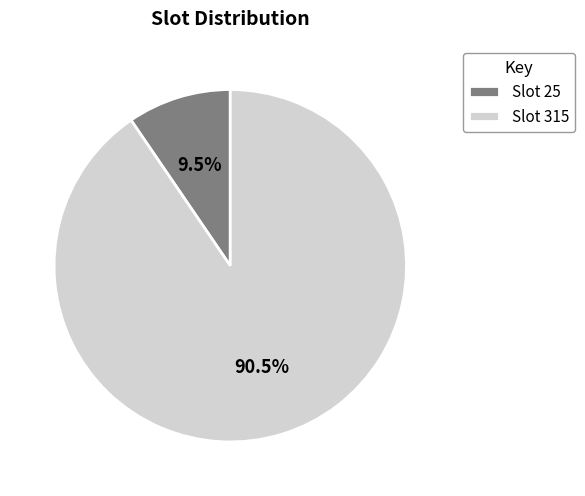

Which category has the biggest portion of the pie?

Slot 315